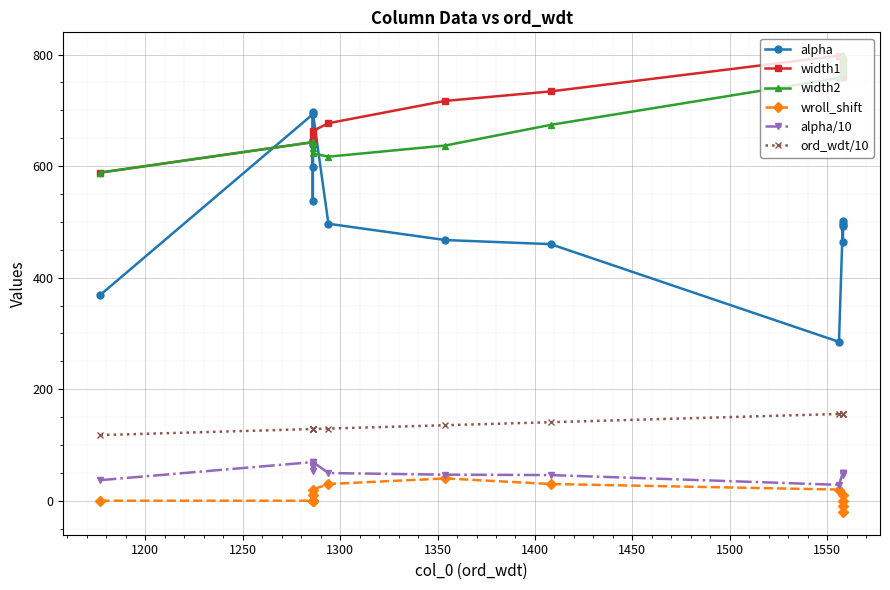

Reading left to right, transcribe all the data shown in this chart.

alpha: 369.3	693.1	638.1	597.6	644.4	537.9	696.7	496.7	467.5	460.2	284.9	501.4	497.0	463.9	492.9
width1: 588.5	643.0	643.0	643.0	643.0	653.0	663.0	677.0	717.0	734.0	798.0	789.0	779.0	769.0	759.0
width2: 588.5	643.0	643.0	643.0	643.0	633.0	623.0	617.0	637.0	674.0	758.0	769.0	779.0	789.0	799.0
wroll_shift: 0.0	0.0	0.0	0.0	0.0	10.0	20.0	30.0	40.0	30.0	20.0	10.0	0.0	-10.0	-20.0
alpha/10: 36.9	69.3	63.8	59.8	64.4	53.8	69.7	49.7	46.7	46.0	28.5	50.1	49.7	46.4	49.3
ord_wdt/10: 117.7	128.6	128.6	128.6	128.6	128.6	128.6	129.4	135.4	140.8	155.6	155.8	155.8	155.8	155.8